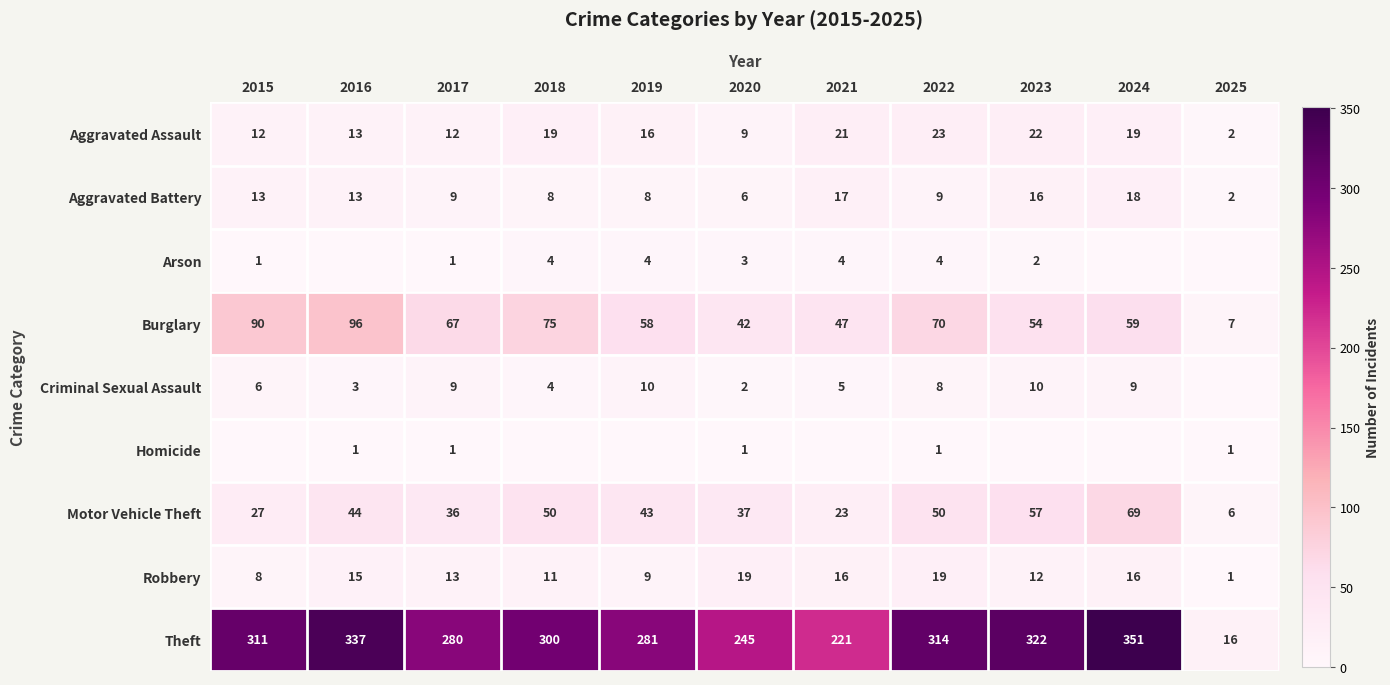

What is the average value of the Theft series?

271